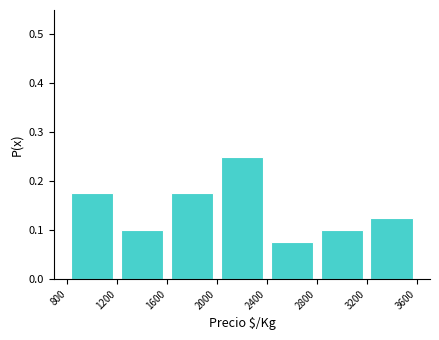

Reading left to right, list every bar in this chart as the range it spans on the x-axis followed by its height. The values are not printed on the chart, so give them approximately, as read against the axis.

800 to 1200: 0.18
1200 to 1600: 0.10
1600 to 2000: 0.18
2000 to 2400: 0.25
2400 to 2800: 0.08
2800 to 3200: 0.10
3200 to 3600: 0.13